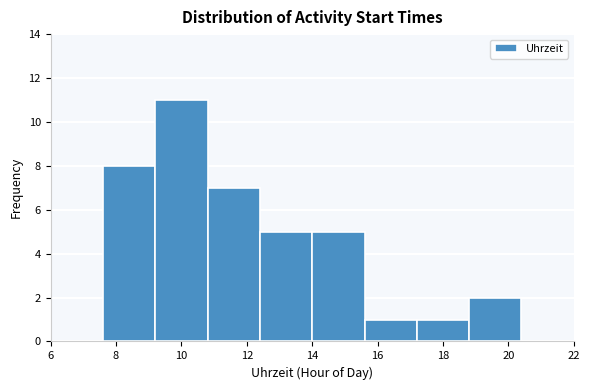

Reading left to right, transcribe this chart: for each bar, give the range it covers on the x-axis and its height. The values are not printed on the chart, so give them approximately, as read against the axis.

6.0 to 7.6: 0
7.6 to 9.2: 8
9.2 to 10.8: 11
10.8 to 12.4: 7
12.4 to 14.0: 5
14.0 to 15.6: 5
15.6 to 17.2: 1
17.2 to 18.8: 1
18.8 to 20.4: 2
20.4 to 22.0: 0